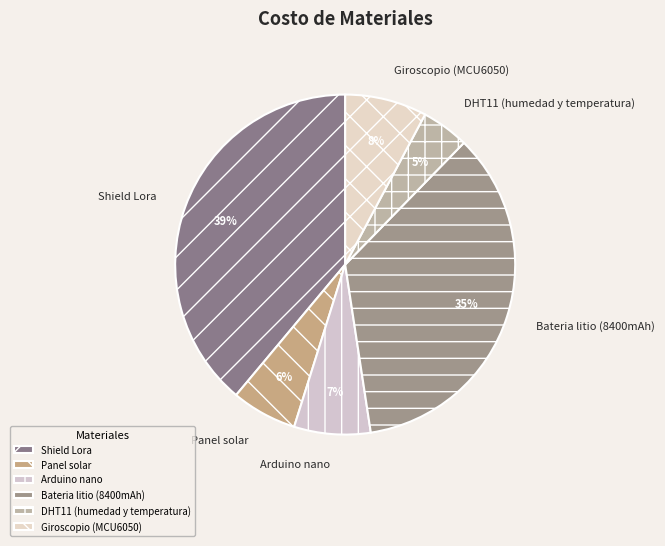

To the nearest percent, what portion does Bateria litio (8400mAh) represent?

35%